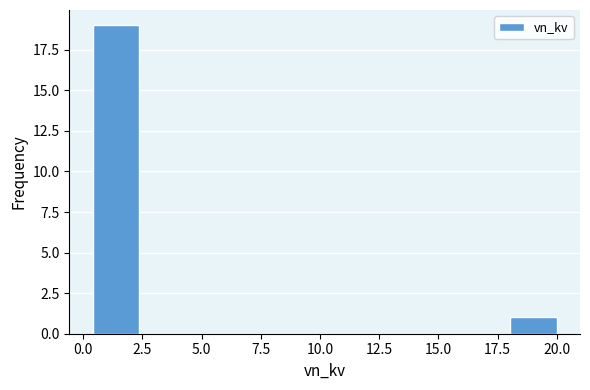

Around what value on the x-axis is the tallest bar? Give the approximate position of its centre, as read against the axis.

1.5